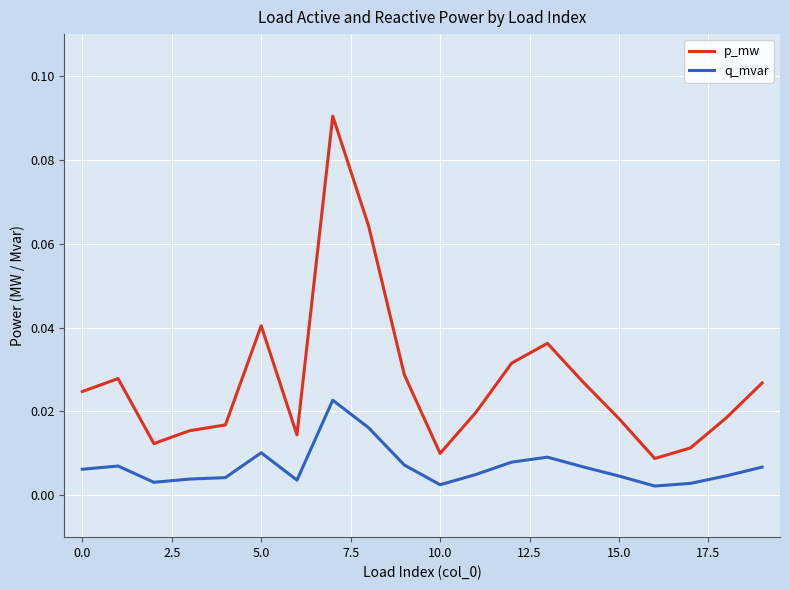

Which series has the largest total across all categories?

p_mw